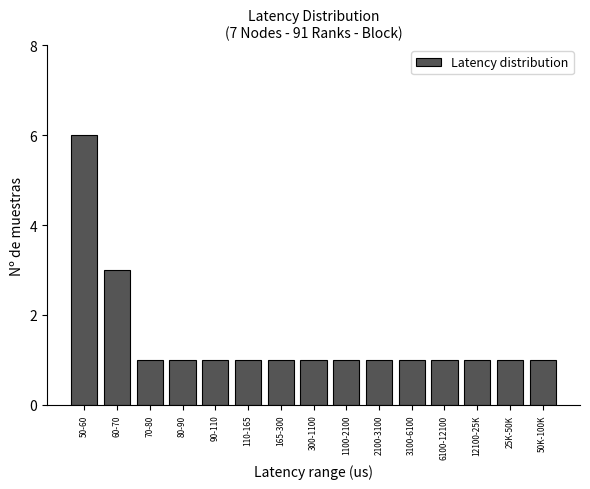

Reading left to right, extract all data points from this chart.

6	3	1	1	1	1	1	1	1	1	1	1	1	1	1